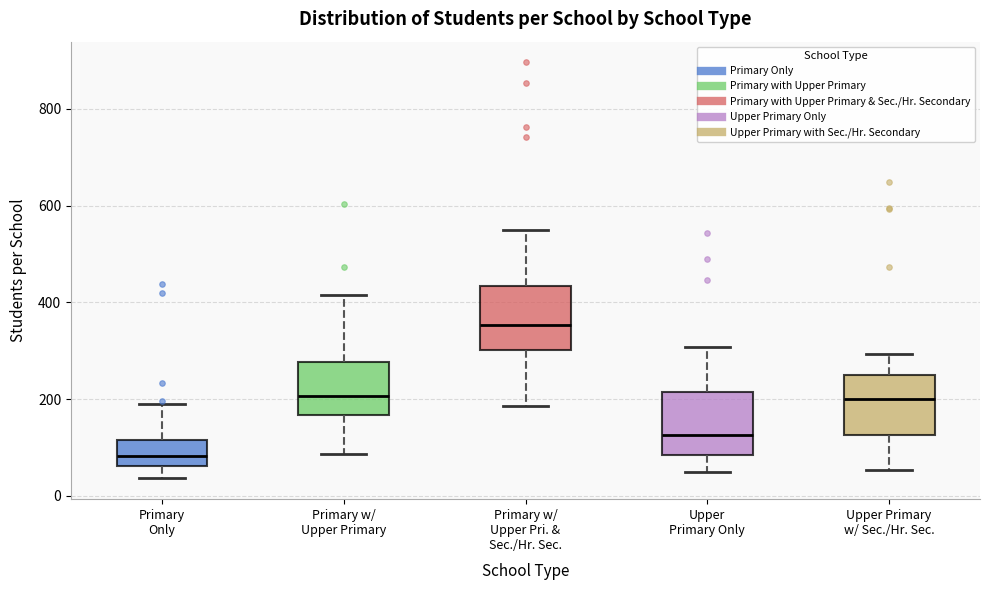

Reading left to right, read every box against the y-axis: the position of its median line, the range the box covers, and the ends of its whiskers. The values are not printed on the chart, so give them approximately, as read against the axis.

Primary Only: median 80, box 60 to 120, whiskers 40 to 200
Primary w/ Upper Primary: median 200, box 160 to 280, whiskers 80 to 420
Primary w/ Upper Pri. & Sec./Hr. Sec.: median 360, box 300 to 440, whiskers 180 to 540
Upper Primary Only: median 120, box 80 to 220, whiskers 60 to 300
Upper Primary w/ Sec./Hr. Sec.: median 200, box 120 to 240, whiskers 60 to 300